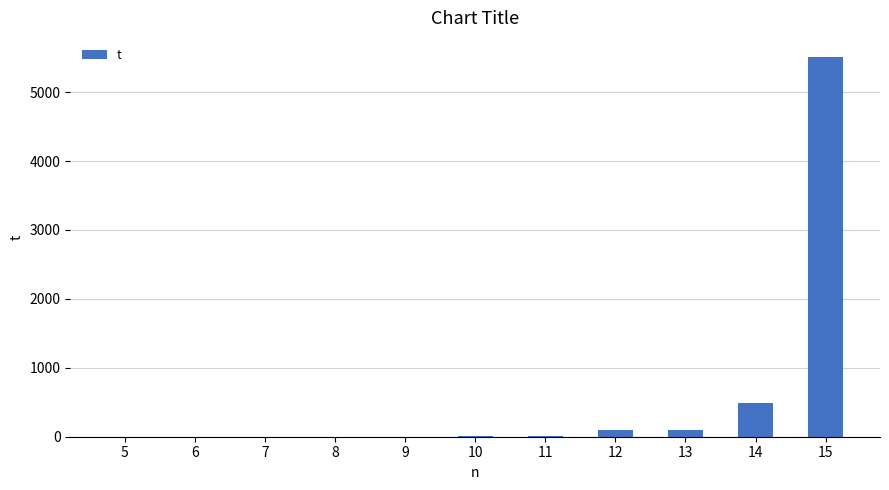

Does the chart contain stacked bars?

No